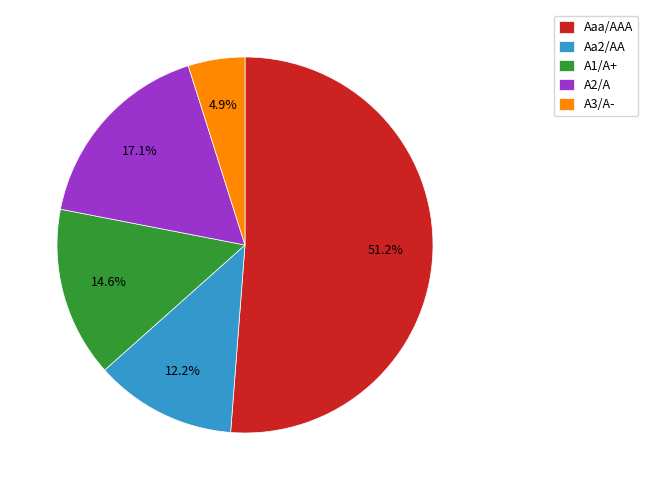

Count the number of slices in the pie.

5